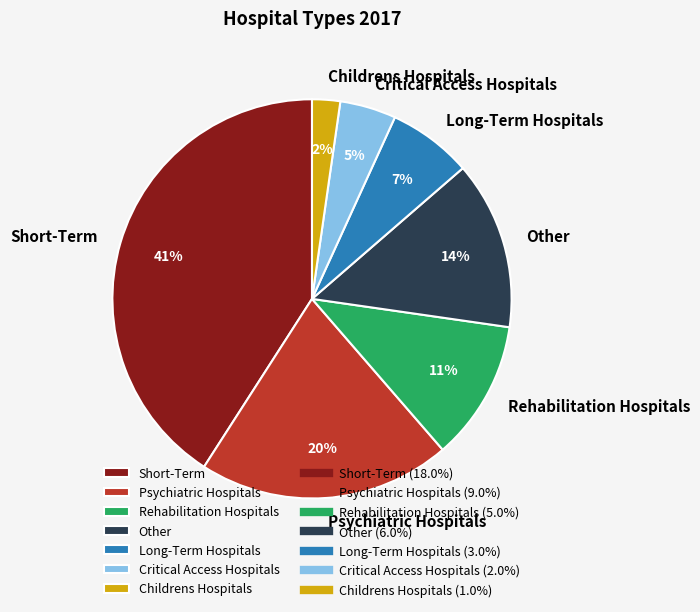

Does Other represent more than half of the total?

No